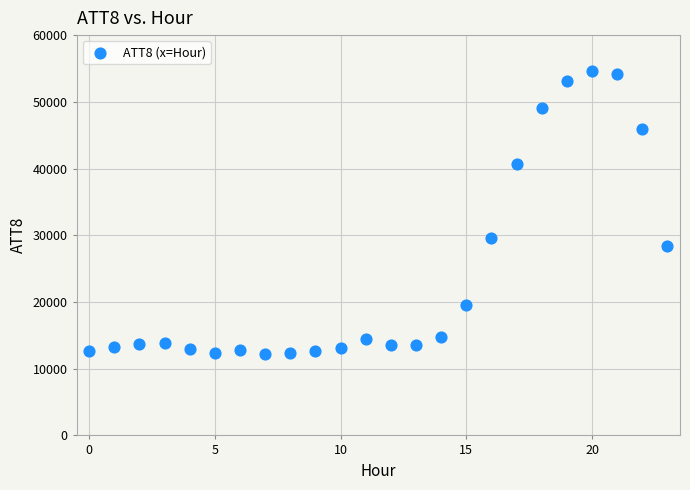

What is the range of Y values (max minus min)?

42400